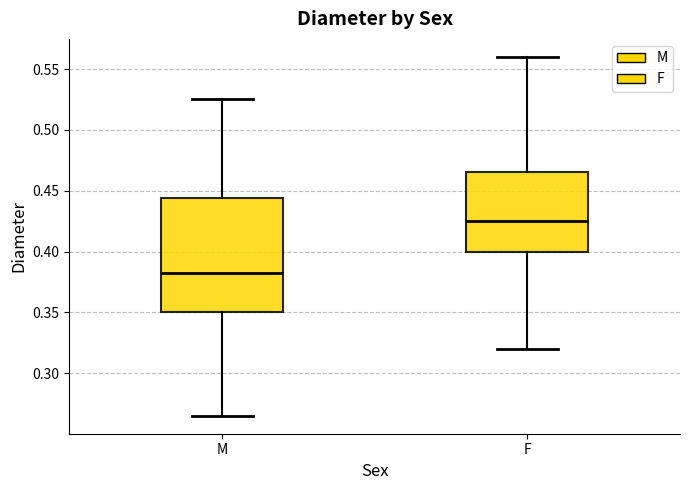

Which box has the lowest median line?

M